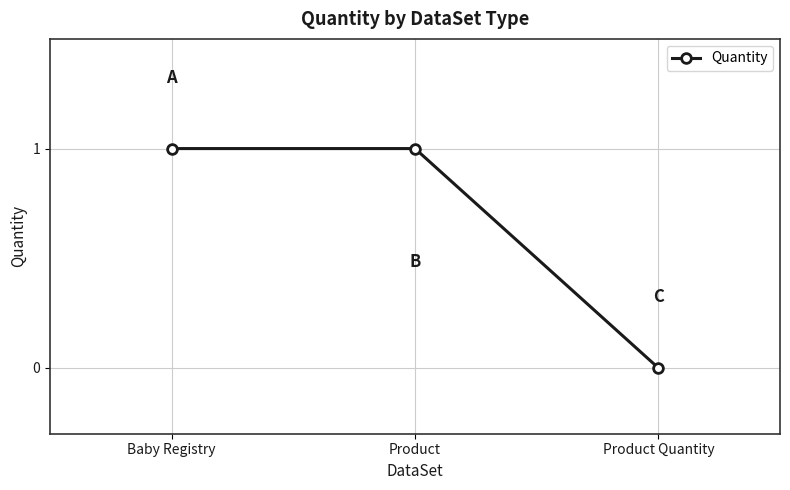

Reading left to right, extract all data points from this chart.

Baby Registry=1	Product=1	Product Quantity=0